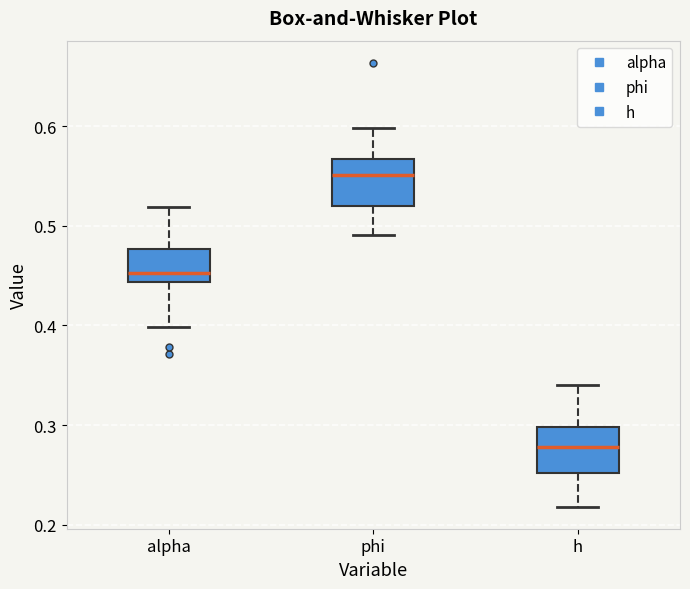

Reading left to right, transcribe this box plot: for each box, give where its median line is, the range the box spans, and where its two whiskers end, as read against the y-axis. The values are not printed on the chart, so give them approximately, as read against the axis.

alpha: median 0.45, box 0.44 to 0.48, whiskers 0.40 to 0.52
phi: median 0.55, box 0.52 to 0.57, whiskers 0.49 to 0.60
h: median 0.28, box 0.25 to 0.30, whiskers 0.22 to 0.34